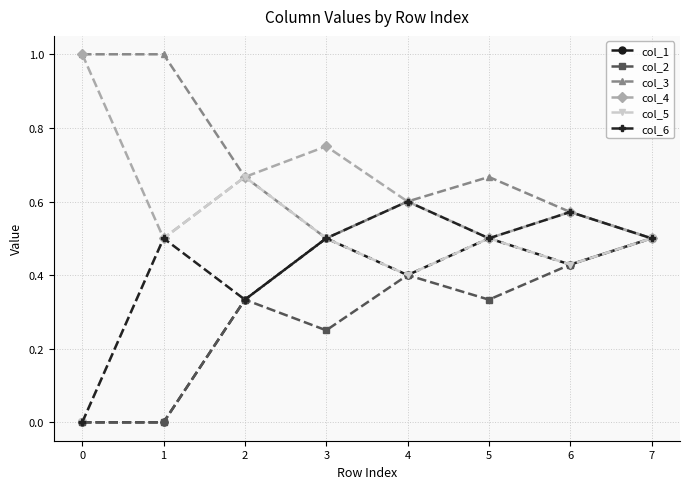

What is the sum of the col_1 values at 7 and 3?

1.0